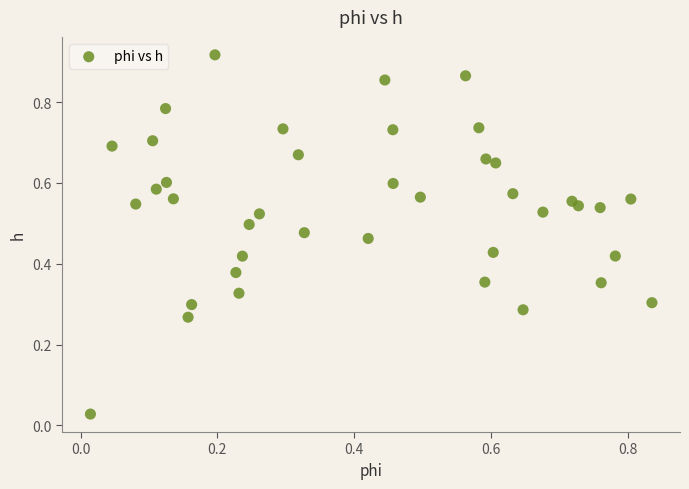

How many points are shown in the scatter plot?

40